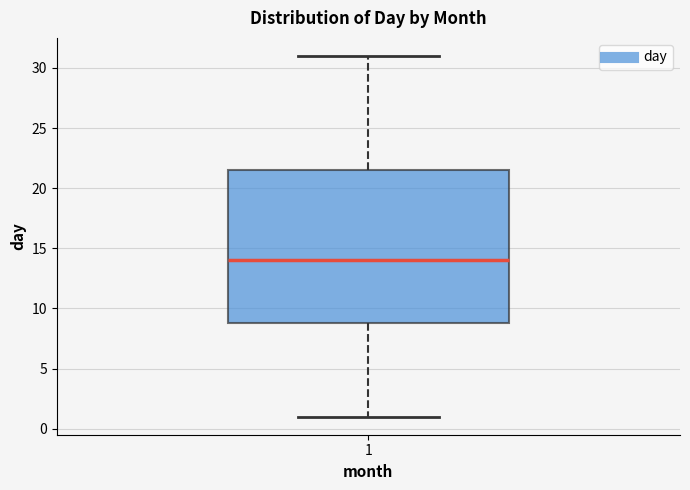

Transcribe this box plot: give where the median line is, the range the box spans, and where the two whiskers end, as read against the y-axis. The values are not printed on the chart, so give them approximately, as read against the axis.

median 14.0, box 9.0 to 21.5, whiskers 1.0 to 31.0